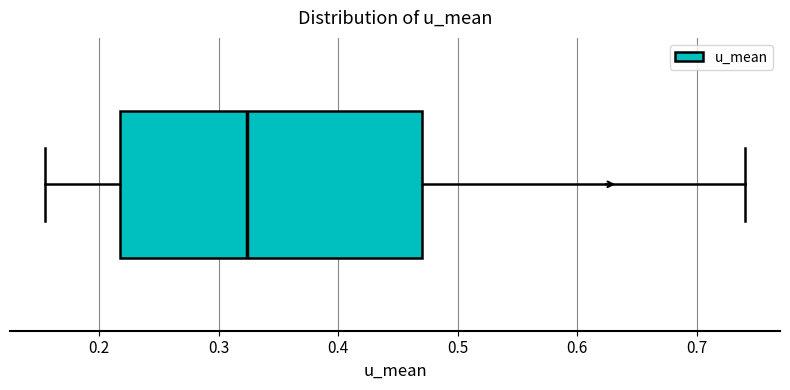

Transcribe this box plot: give where the median line is, the range the box spans, and where the two whiskers end, as read against the x-axis. The values are not printed on the chart, so give them approximately, as read against the axis.

median 0.32, box 0.22 to 0.47, whiskers 0.15 to 0.74